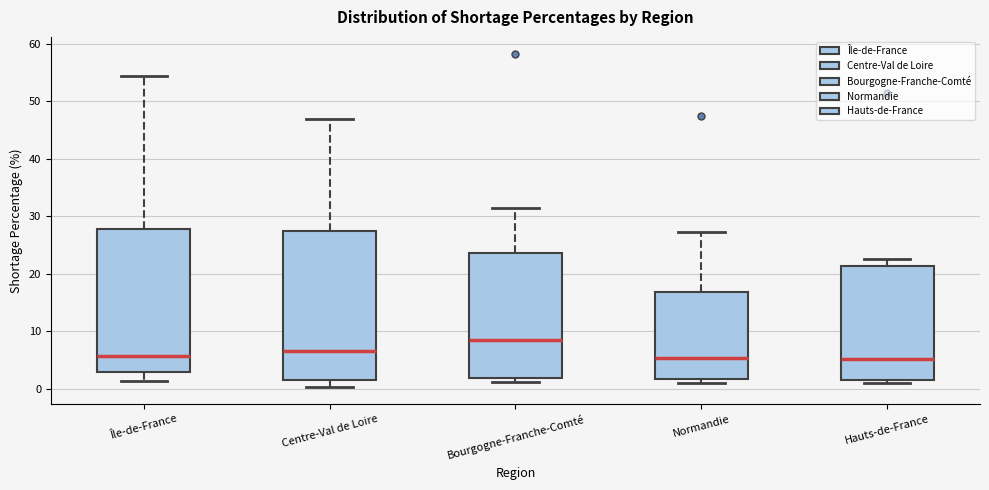

Reading left to right, transcribe this box plot: for each box, give where its median line is, the range the box spans, and where its two whiskers end, as read against the y-axis. The values are not printed on the chart, so give them approximately, as read against the axis.

Île-de-France: median 6, box 3 to 28, whiskers 1 to 54
Centre-Val de Loire: median 6, box 2 to 27, whiskers 0 to 47
Bourgogne-Franche-Comté: median 8, box 2 to 24, whiskers 1 to 31
Normandie: median 5, box 2 to 17, whiskers 1 to 27
Hauts-de-France: median 5, box 2 to 21, whiskers 1 to 23